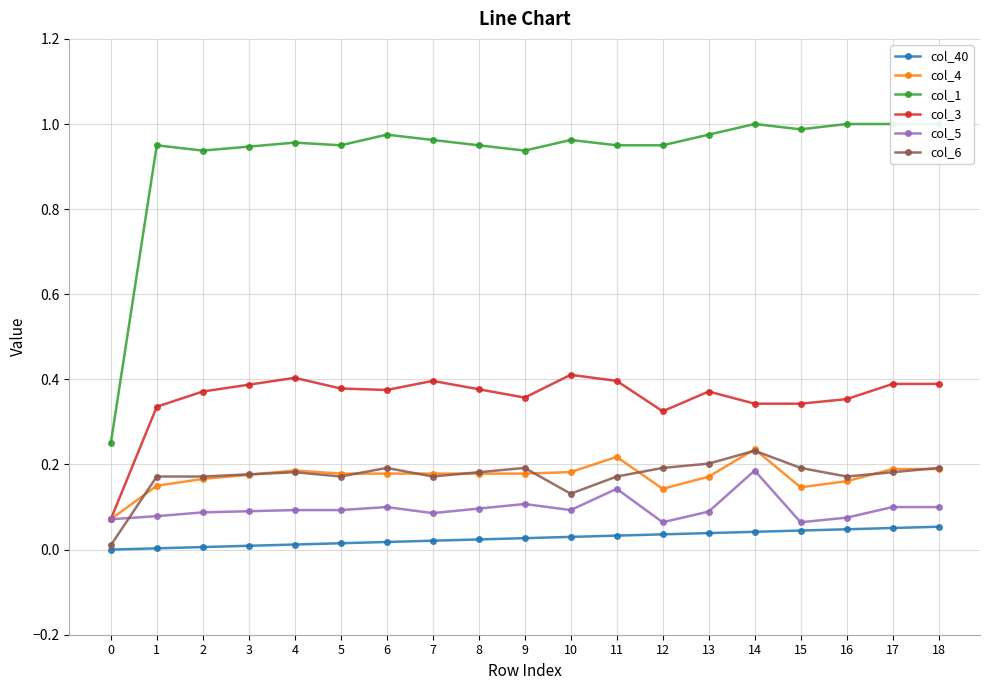

Reading right to left, what are all the values shown in this chart?

col_40: 0.1	0.1	0.0	0.0	0.0	0.0	0.0	0.0	0.0	0.0	0.0	0.0	0.0	0.0	0.0	0.0	0.0	0.0	0.0
col_4: 0.2	0.2	0.2	0.1	0.2	0.2	0.1	0.2	0.2	0.2	0.2	0.2	0.2	0.2	0.2	0.2	0.2	0.1	0.1
col_1: 1.0	1.0	1.0	1.0	1.0	1.0	1.0	1.0	1.0	0.9	1.0	1.0	1.0	1.0	1.0	0.9	0.9	1.0	0.2
col_3: 0.4	0.4	0.4	0.3	0.3	0.4	0.3	0.4	0.4	0.4	0.4	0.4	0.4	0.4	0.4	0.4	0.4	0.3	0.1
col_5: 0.1	0.1	0.1	0.1	0.2	0.1	0.1	0.1	0.1	0.1	0.1	0.1	0.1	0.1	0.1	0.1	0.1	0.1	0.1
col_6: 0.2	0.2	0.2	0.2	0.2	0.2	0.2	0.2	0.1	0.2	0.2	0.2	0.2	0.2	0.2	0.2	0.2	0.2	0.0